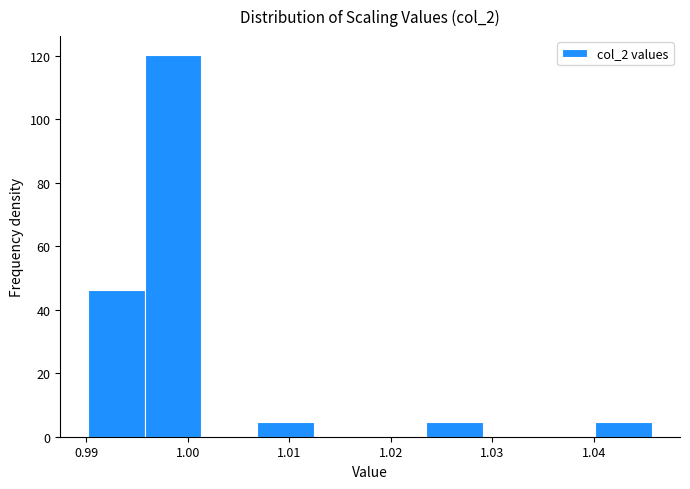

Over which range of the x-axis is the bar tallest?

0.996 to 1.001